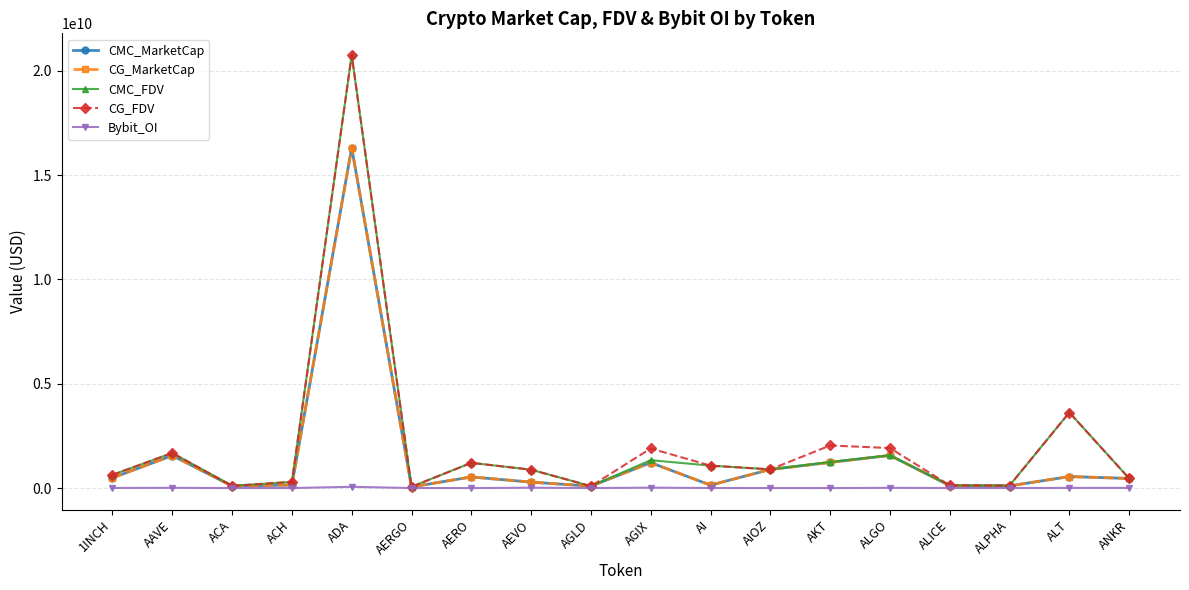

Reading right to left, list all the values displayed in this chart.

CMC_MarketCap: 459932632	551531999	103613802	117147857	1567130742	1230587565	892699220	139781955	1217321765	91944441	284749169	532540415	55449274	16317044542	146126031	98853193	1557850864	490335771
CG_MarketCap: 459932632	551531999	103613802	117147857	1567130742	1230587565	892699220	139781955	1217321765	91944441	284749169	532540415	55449274	16317044542	146126031	98853193	1557850864	490335771
CMC_FDV: 459932632	3626511777	119096324	130164286	1567130797	1251652091	896137713	1075245807	1336862437	91944441	881705626	1209420085	62302555	20761723183	295580830	110407463	1682033443	634832441
CG_FDV: 460609804	3622322725	119174523	130211625	1918598041	2041614756	896194251	1074655024	1897714418	91895112	880064817	1207820899	62250141	20762835327	295352364	102623937	1681432624	634378109
Bybit_OI: 7984984	7337796	1413951	2577277	10887496	0	0	3629703	19093487	994095	16392305	0	1034704	59937586	1665464	0	11691666	4964358